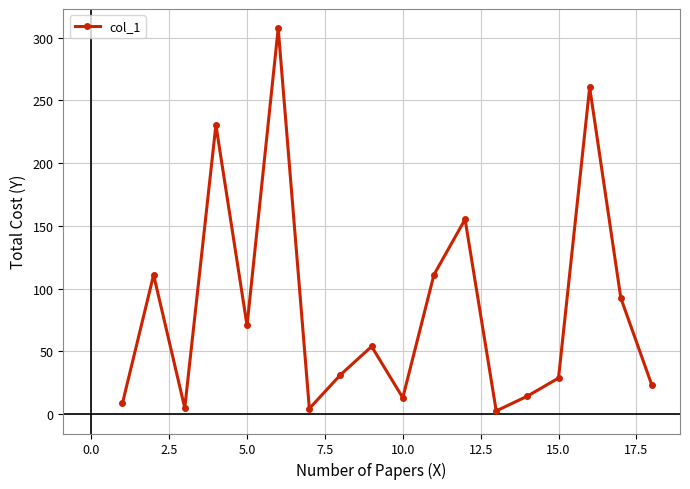

What is the sum of all values?

1524.5